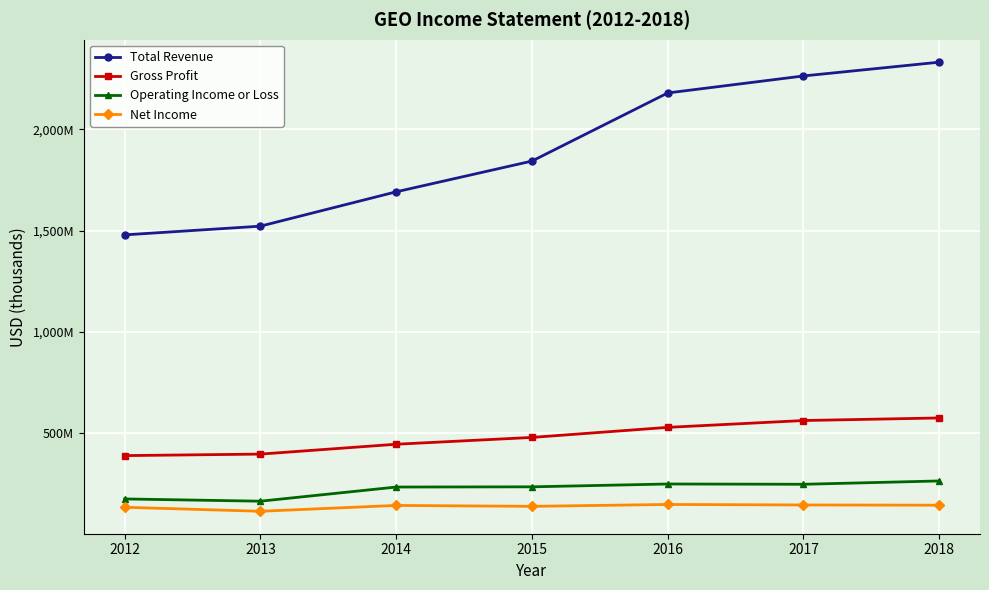

Is this an area chart (filled region under the line)?

No